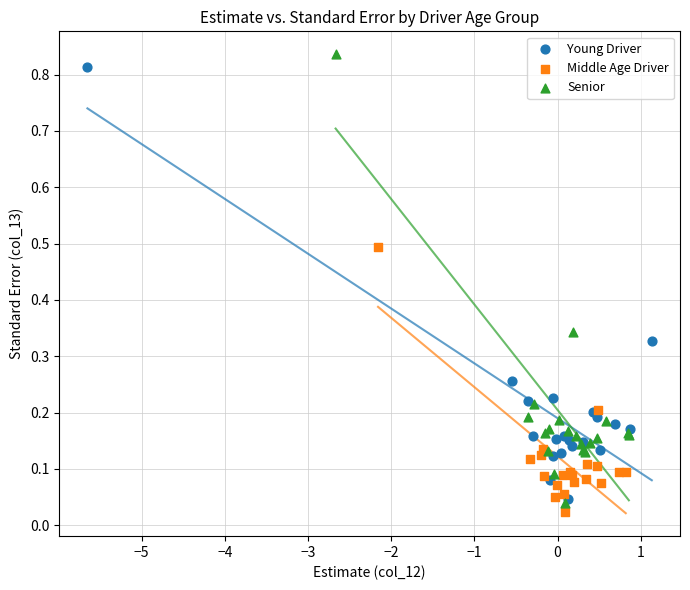

Which series has the widest spread of Y values?

Senior